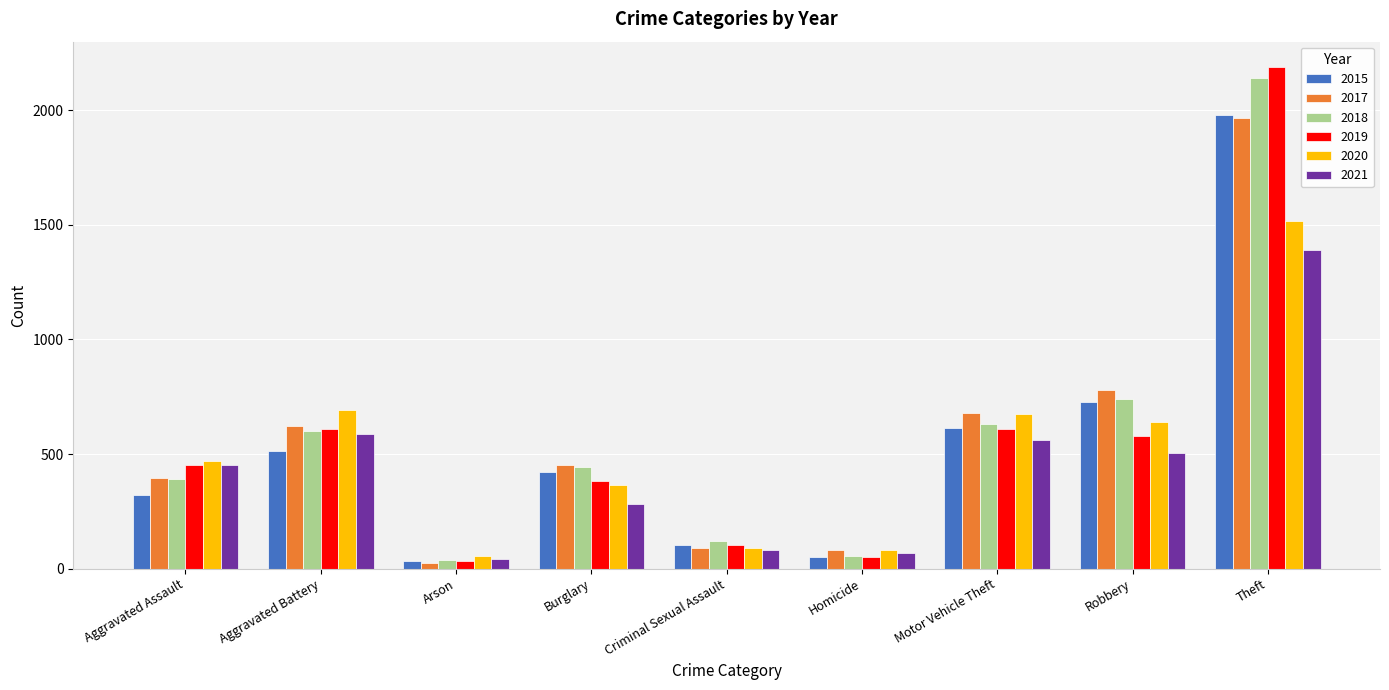

What is the total value across all series at Arson?

225